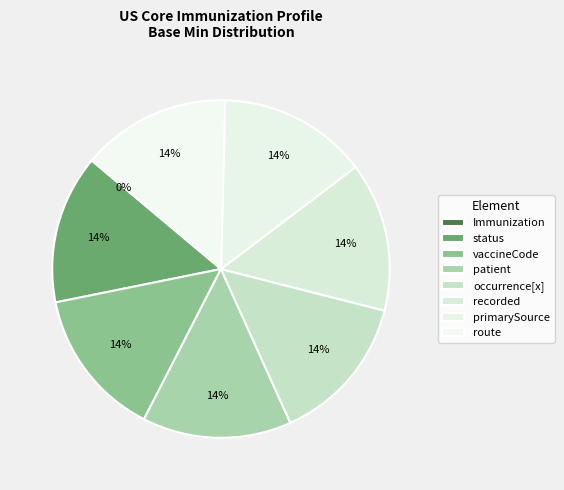

Combined, do Immunization.status and Immunization.occurrence[x] account for over 50%?

No